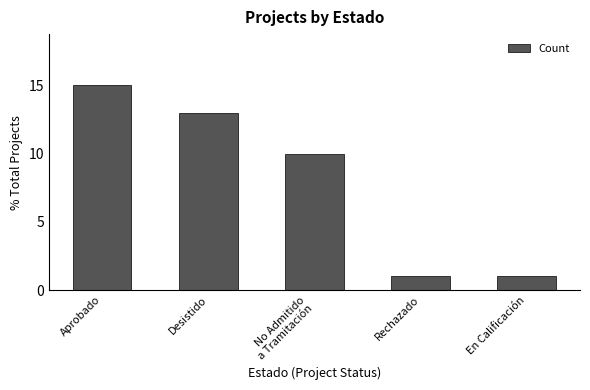

What is the minimum value shown in the chart?

1